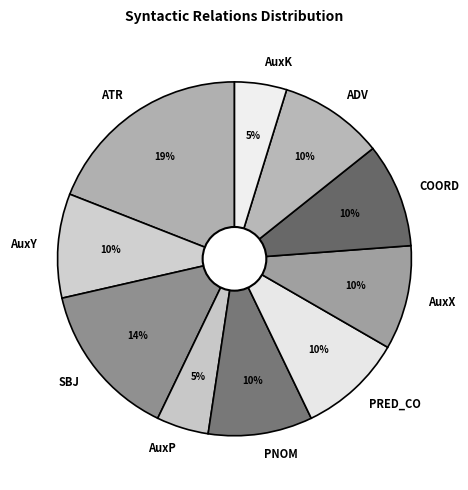

Which category has the biggest portion of the pie?

ATR